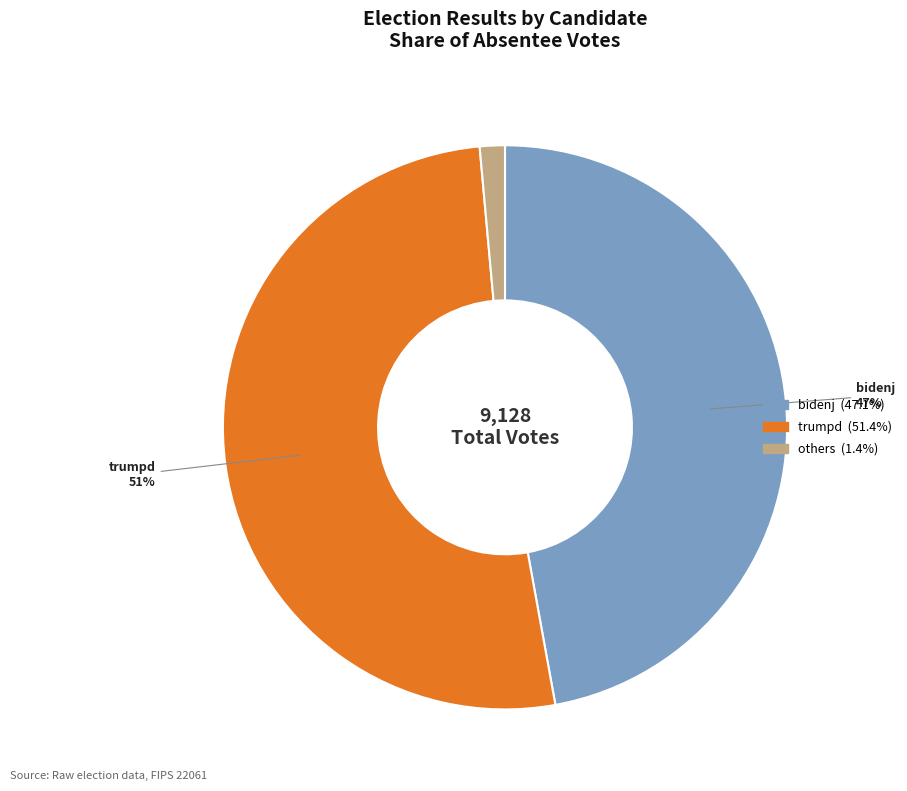

Is there any slice that represents more than half of the pie?

Yes